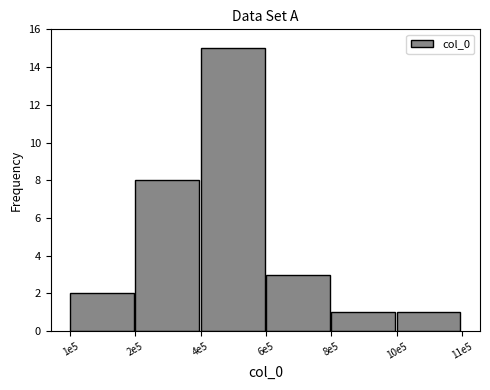

Reading left to right, list all the values displayed in this chart.

1e5=2	2e5=8	4e5=15	6e5=3	8e5=1	10e5=1